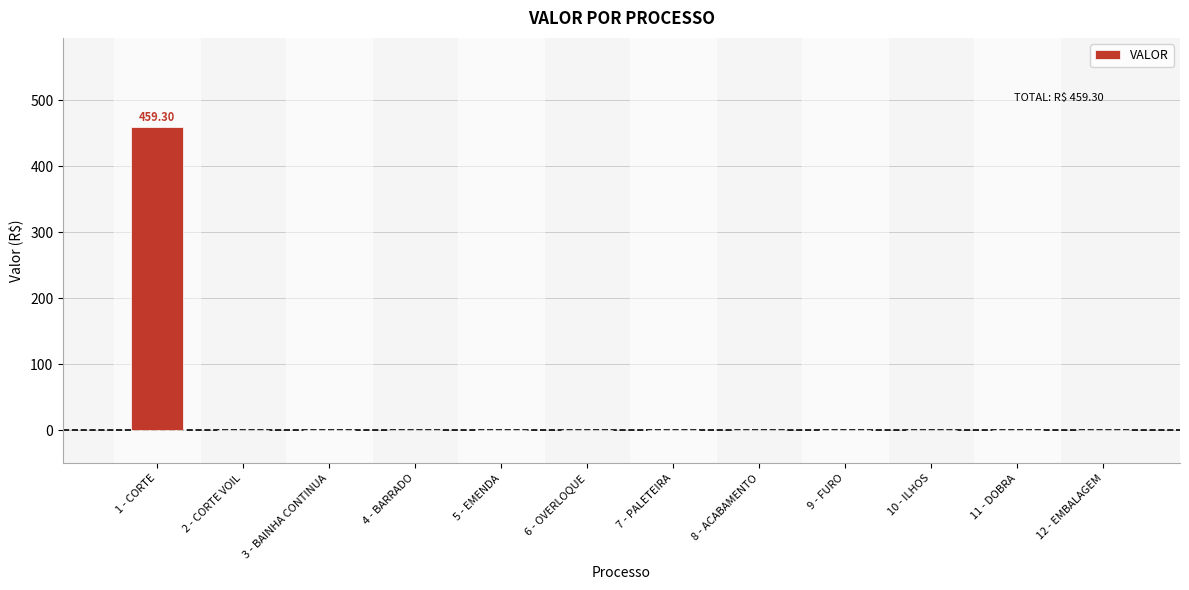

Is it true that the value at 4 - BARRADO is 0.0?

True